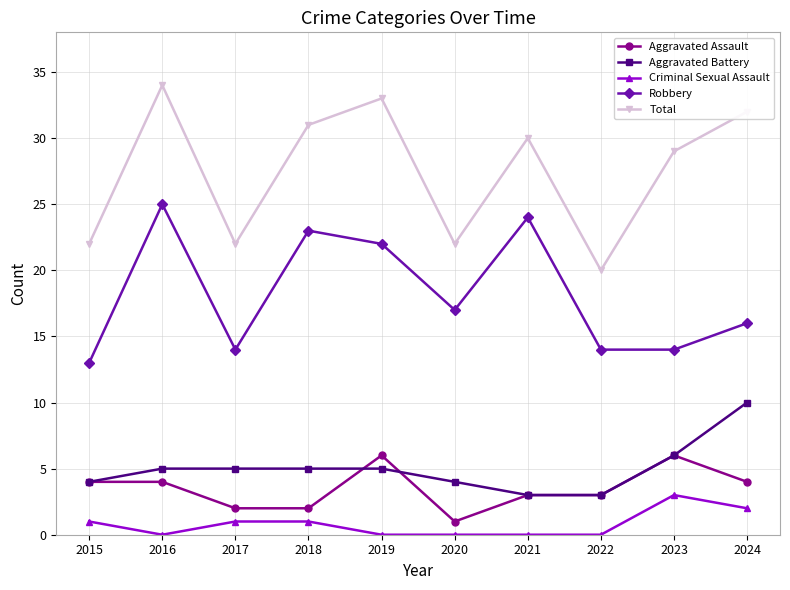

True or false: Robbery and Total cross at least once.

False